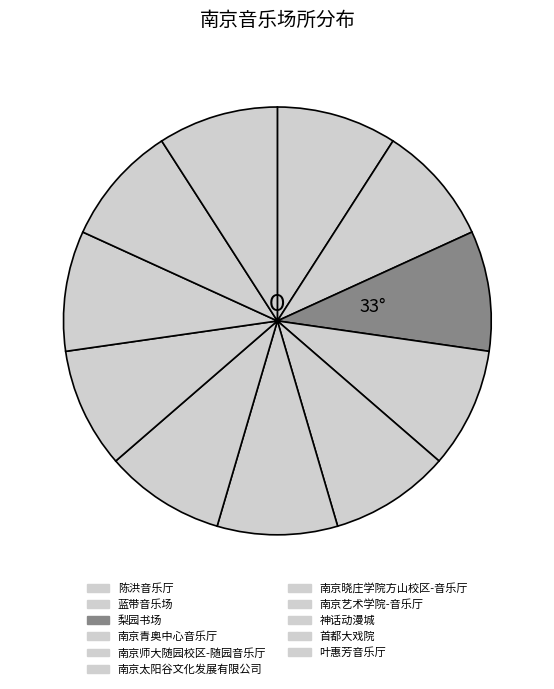

Do 神话动漫城 and 梨园书场 together represent more than half of the pie?

No